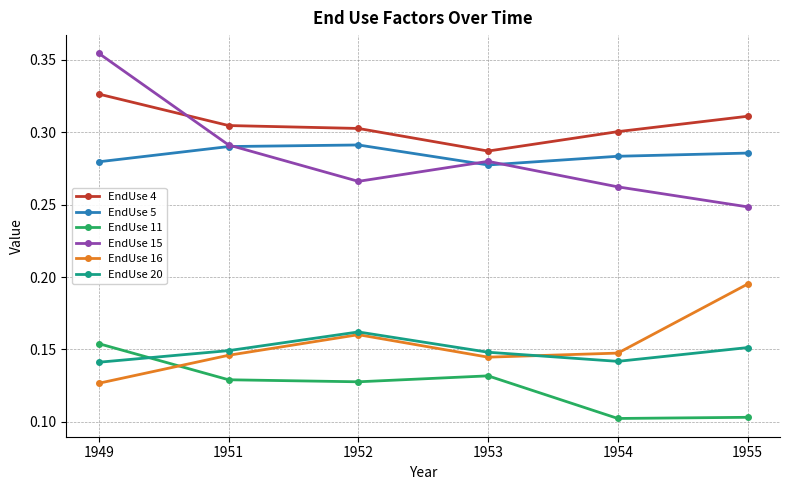

Which series has the largest range (max minus min)?

EndUse 15